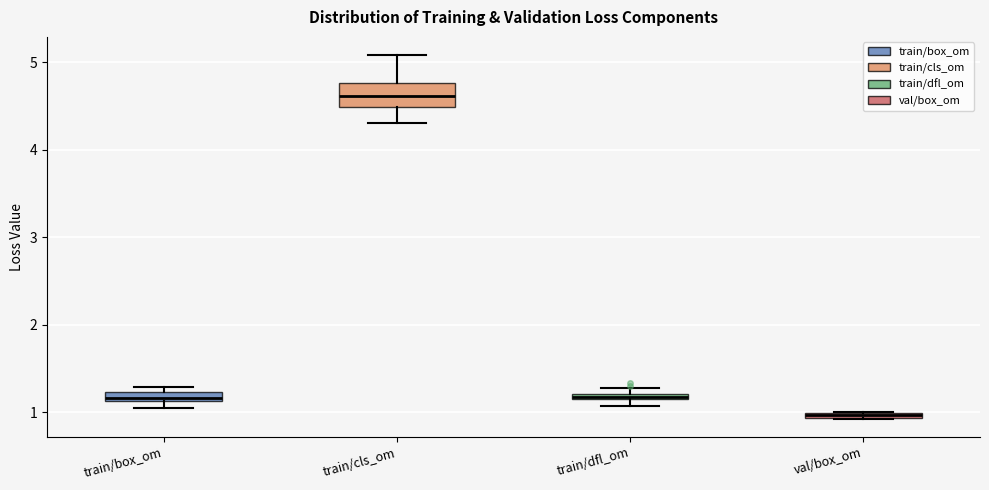

Comparing the boxes themselves (not the whiskers), which one is the tallest?

train/cls_om